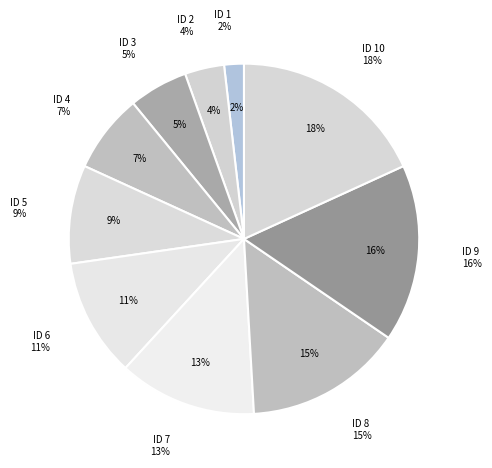

Between 1 and 10, which is larger?

10